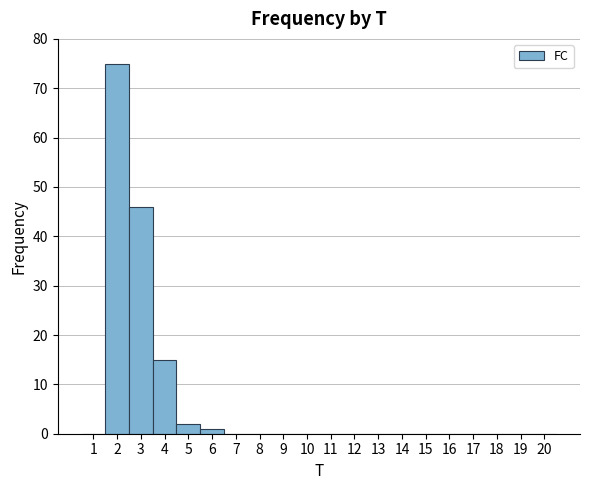

Reading left to right, transcribe this chart: for each bar, give the range it covers on the x-axis and its height. The values are not printed on the chart, so give them approximately, as read against the axis.

0.5 to 1.5: 0
1.5 to 2.5: 75
2.5 to 3.5: 46
3.5 to 4.5: 15
4.5 to 5.5: 2
5.5 to 6.5: 1
6.5 to 7.5: 0
7.5 to 8.5: 0
8.5 to 9.5: 0
9.5 to 10.5: 0
10.5 to 11.5: 0
11.5 to 12.5: 0
12.5 to 13.5: 0
13.5 to 14.5: 0
14.5 to 15.5: 0
15.5 to 16.5: 0
16.5 to 17.5: 0
17.5 to 18.5: 0
18.5 to 19.5: 0
19.5 to 20.5: 0